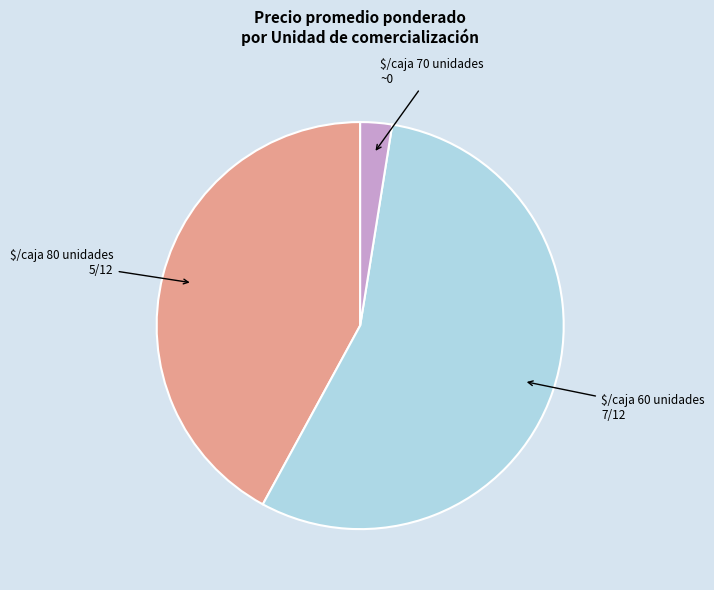

Which category has the biggest portion of the pie?

$/caja 60 unidades